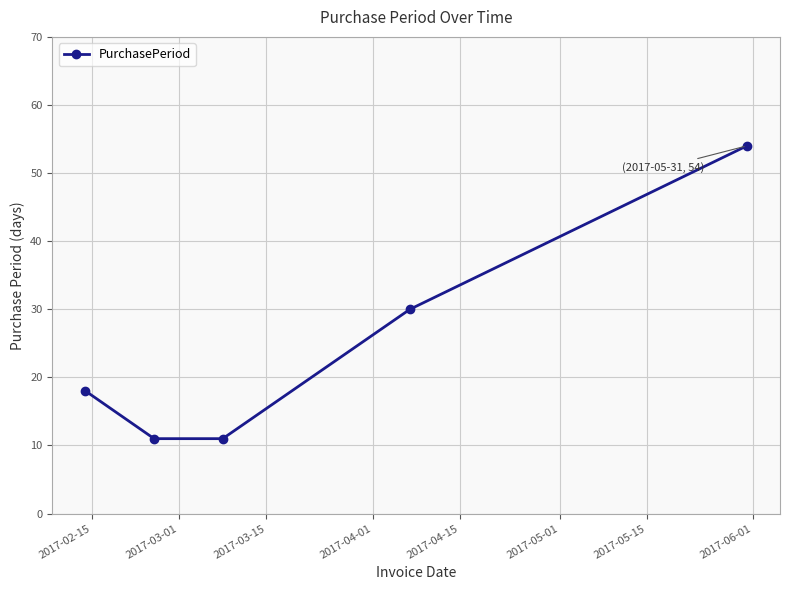

How many values are below 18?

2